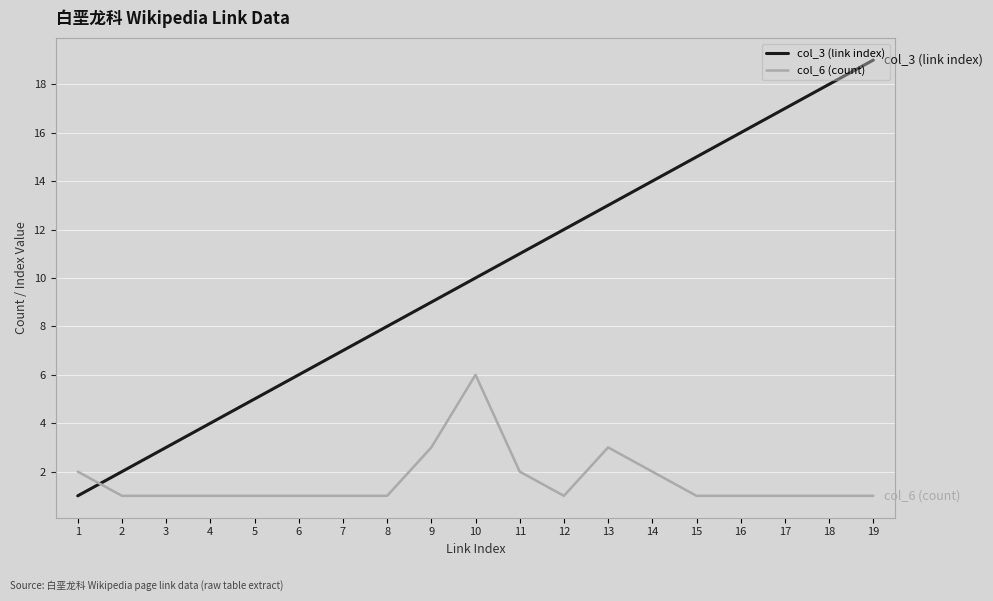

List the series in order of their peak value, highest first.

col_3 (link index), col_6 (count)